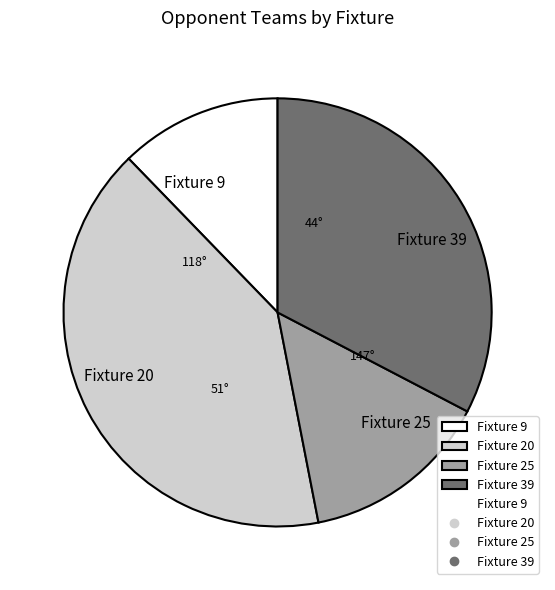

Which category has the smallest portion of the pie?

Fixture 9